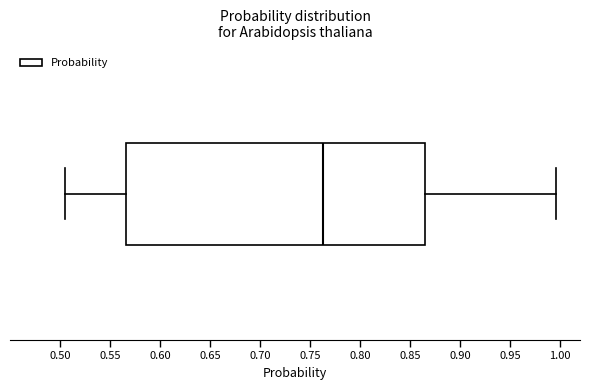

Read this box plot against the x-axis: the position of the median line, the range covered by the box, and the ends of both whiskers. The values are not printed on the chart, so give them approximately, as read against the axis.

median 0.765, box 0.565 to 0.865, whiskers 0.505 to 0.995